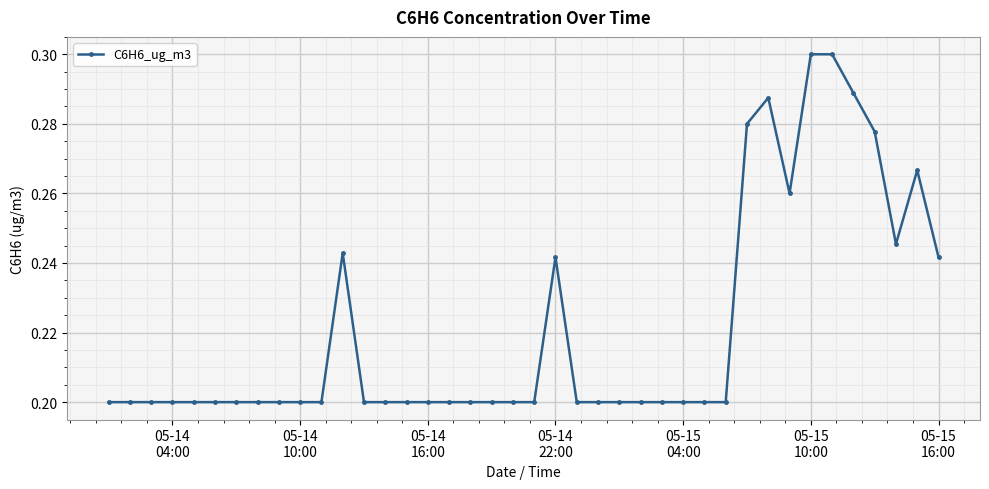

True or false: the data has more than 0 interior local peaks.

True